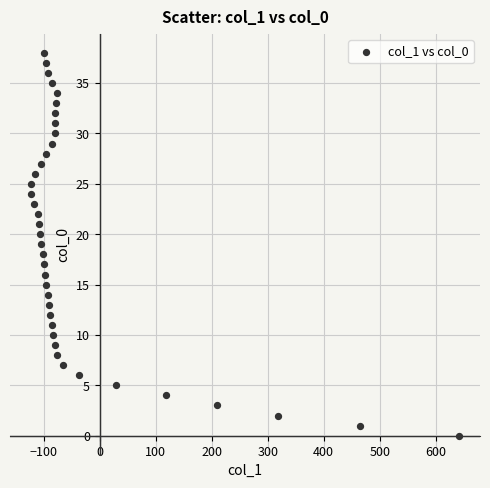

What is the range of X values (max minus min)?

763